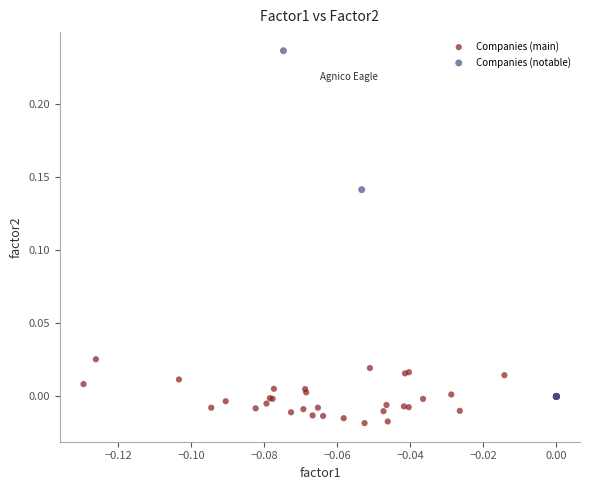

Which series reaches the maximum Y coordinate?

Companies (notable)